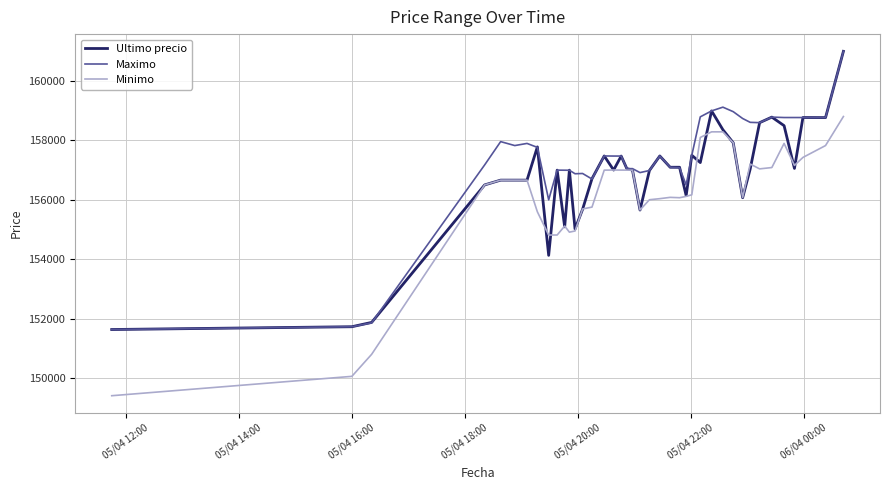

List the series in order of their overall mean, highest first.

Maximo, Ultimo precio, Minimo